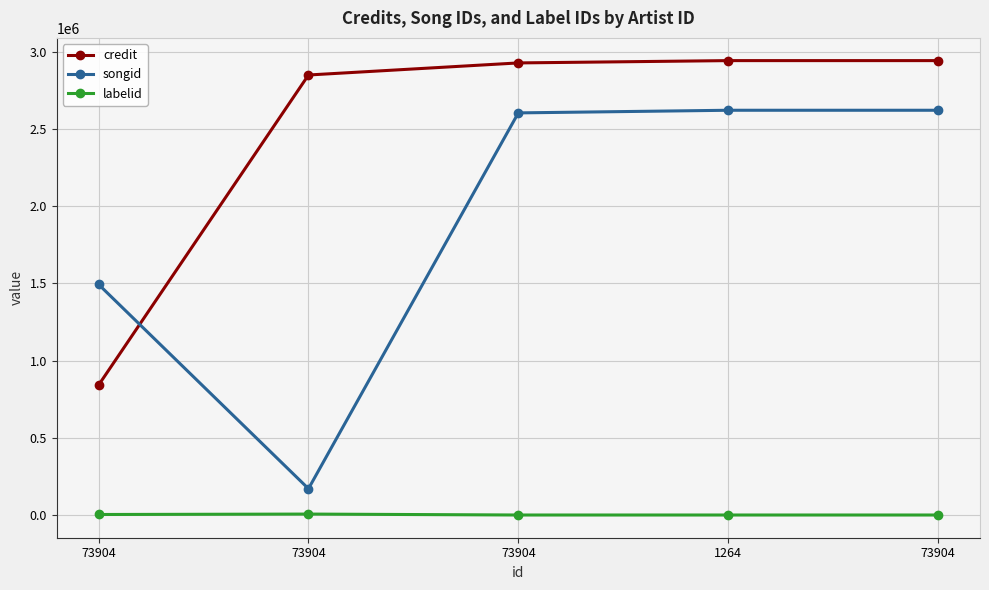

How many lines are shown in the chart?

3